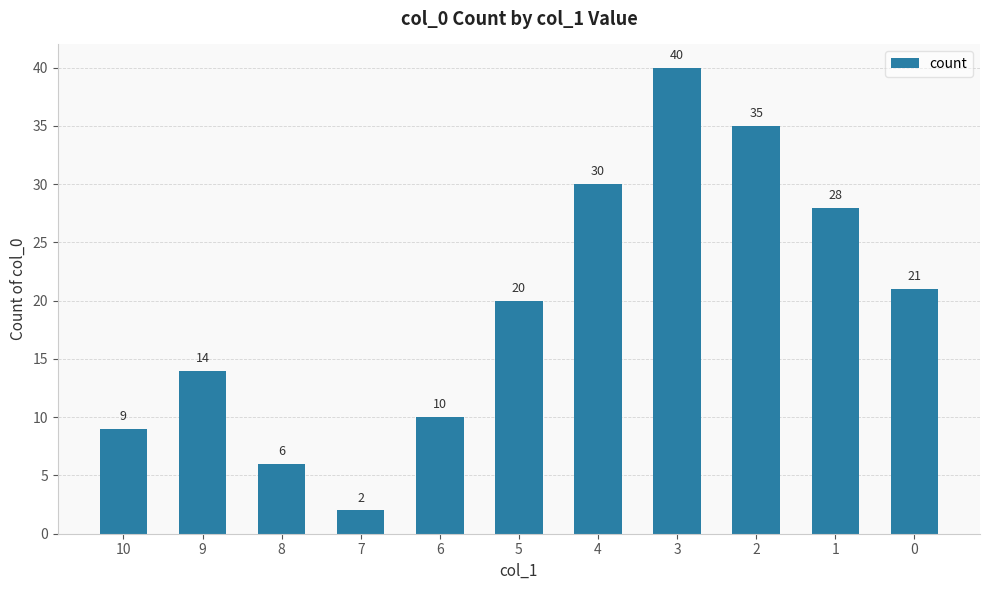

What is the value of the 2nd bar from the left?

14